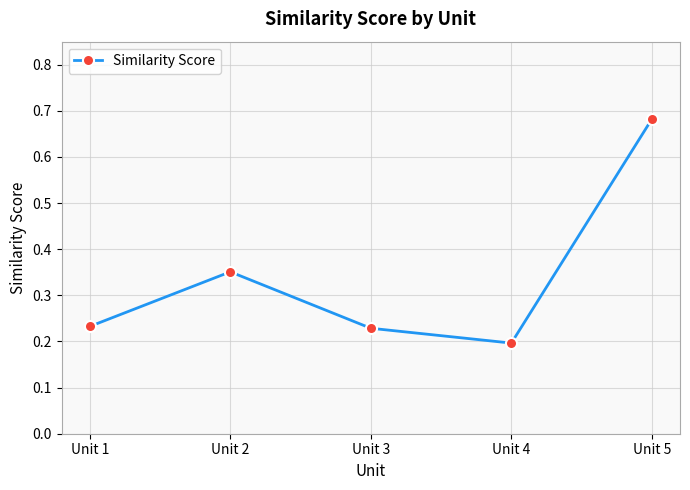

How many interior local valleys (lower than both neighbors) does the data have?

1